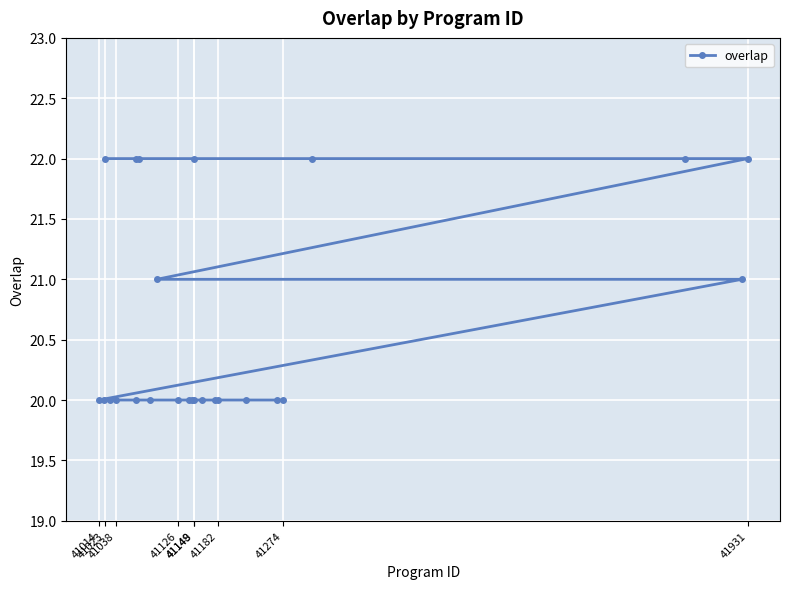

What is the sum of all values?

516